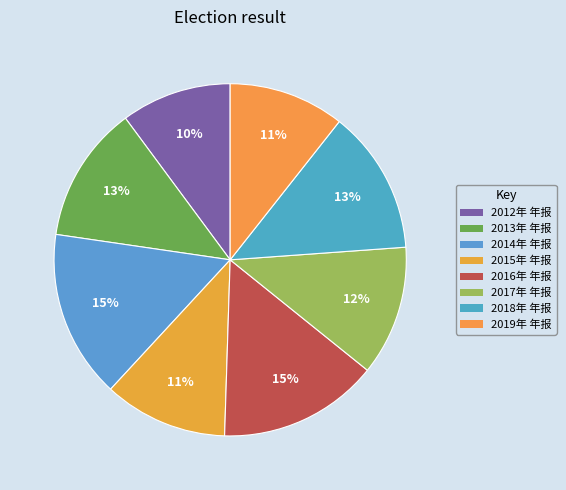

The 2014年 年报 slice represents 15% of the pie. True or false?

True